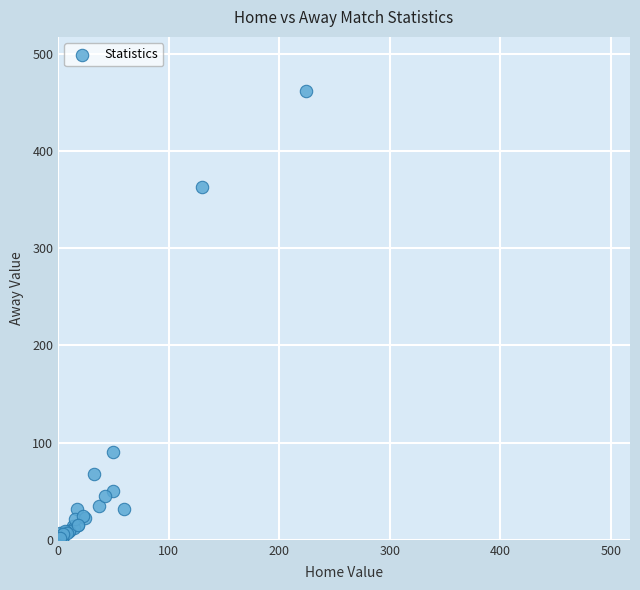

What Y value in the scatter plot is closest to 231?

363.0